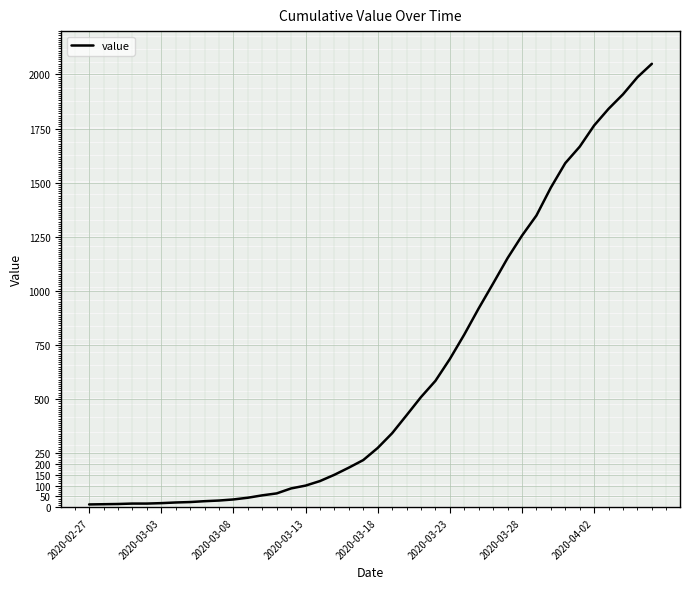

What is the difference between the maximum and minimum values?

2036